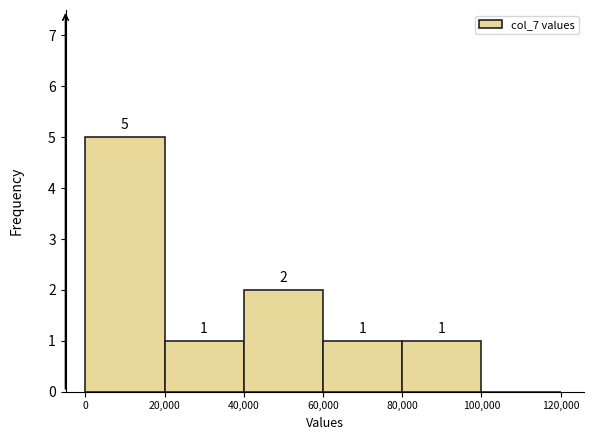

Which range on the x-axis has the tallest bar?

0 to 20,000